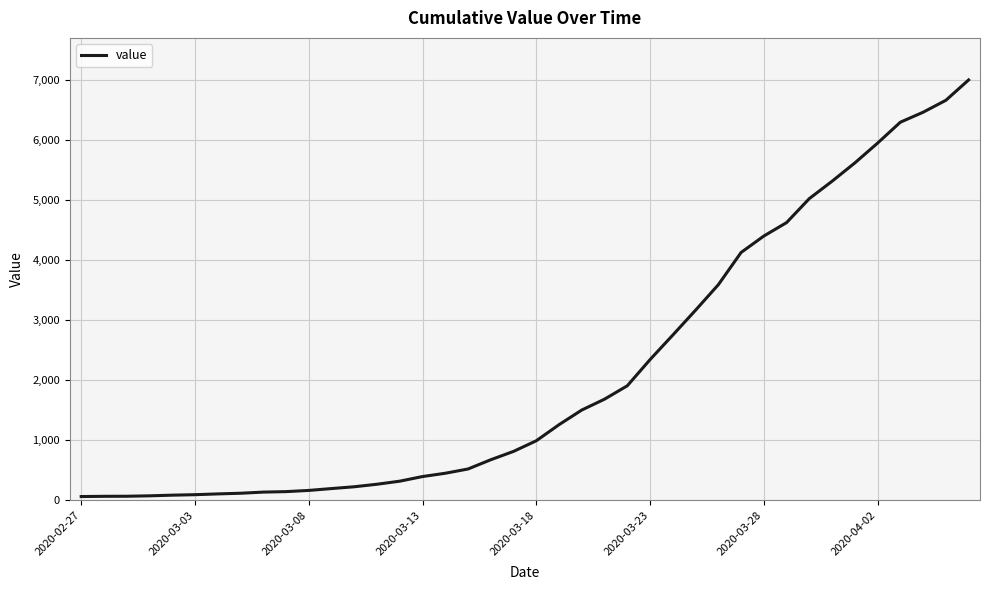

Is this an area chart (filled region under the line)?

No